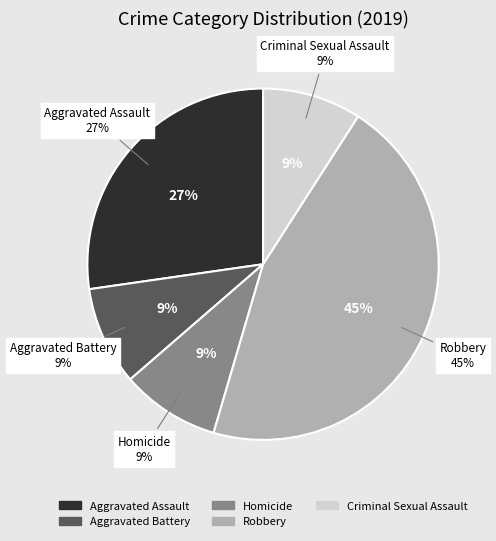

Is it true that Robbery is 45% of the pie?

True